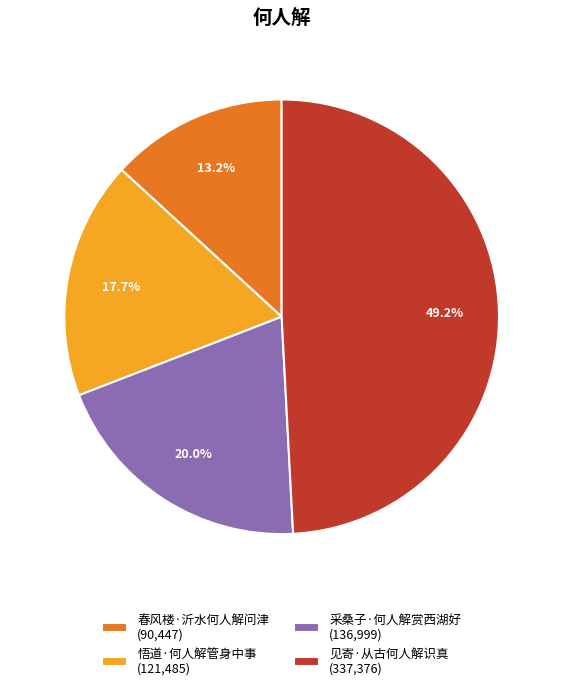

How many slices are in this pie chart?

4